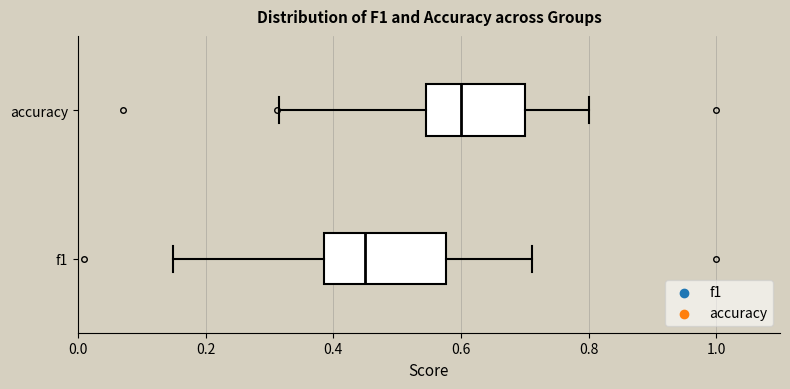

Where does the median line of the box for accuracy sit on the x-axis? The values are not printed on the chart, so give them approximately, as read against the axis.

0.60